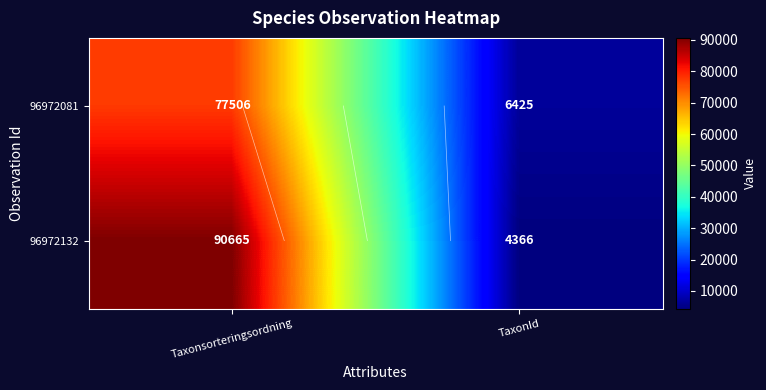

Which series has the largest range (max minus min)?

96972132